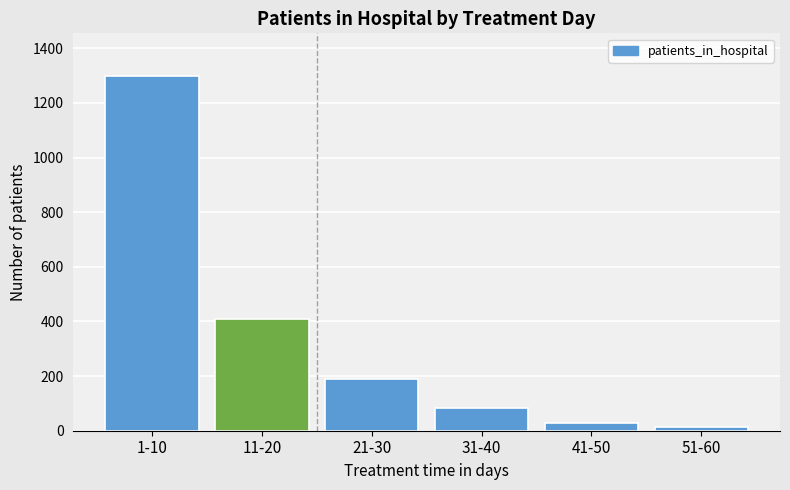

Reading left to right, list all the values displayed in this chart.

1-10=1299	11-20=408	21-30=191	31-40=85	41-50=29	51-60=13